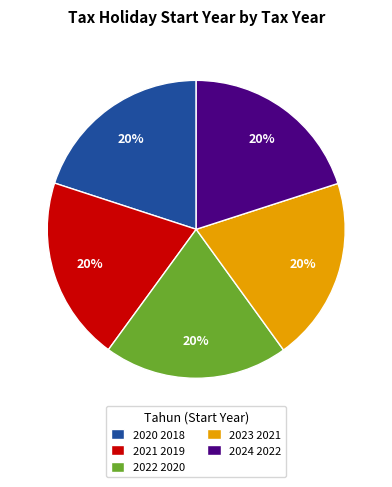

Is there a majority slice in this chart?

No